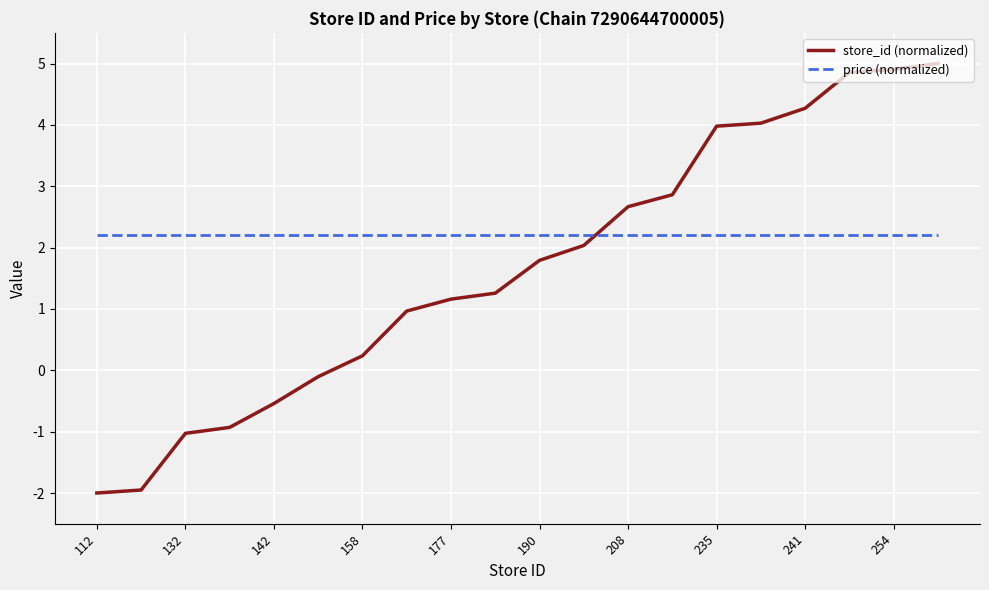

Rank the series by their average value, from highest to lowest.

price (normalized), store_id (normalized)